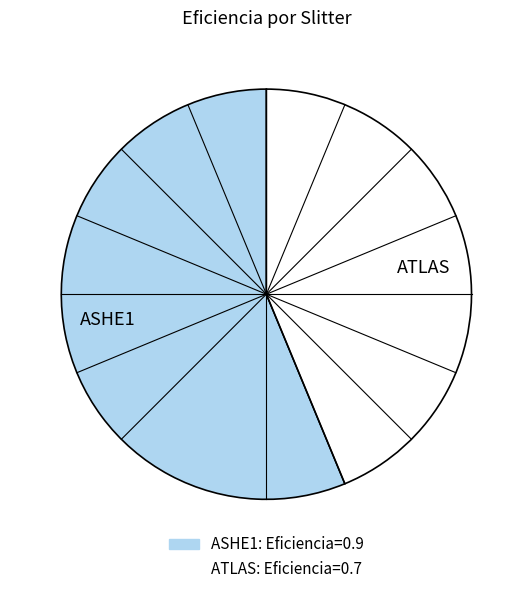

Is there a majority slice in this chart?

Yes